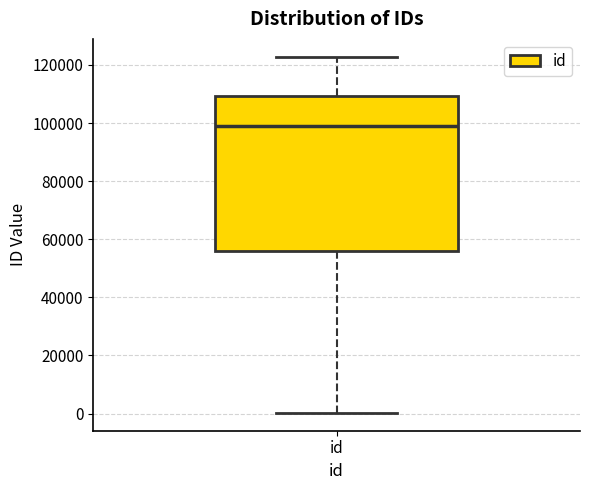

Transcribe this box plot: give where the median line is, the range the box spans, and where the two whiskers end, as read against the y-axis. The values are not printed on the chart, so give them approximately, as read against the axis.

median 98000, box 56000 to 110000, whiskers 0 to 122000